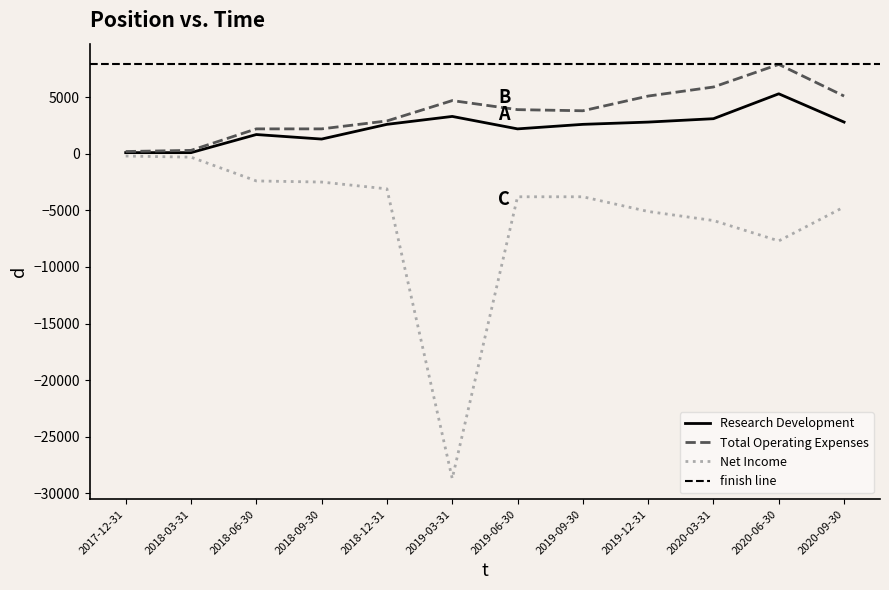

Is the value of Net Income at 2019-06-30 greater than the value of Research Development at 2019-06-30?

No